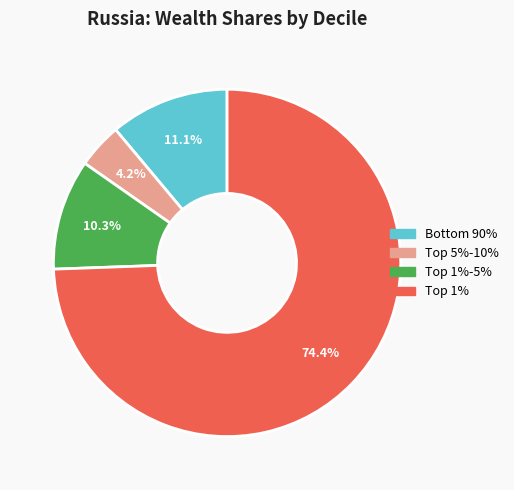

What is the smallest slice in the pie chart?

Top 5%-10%